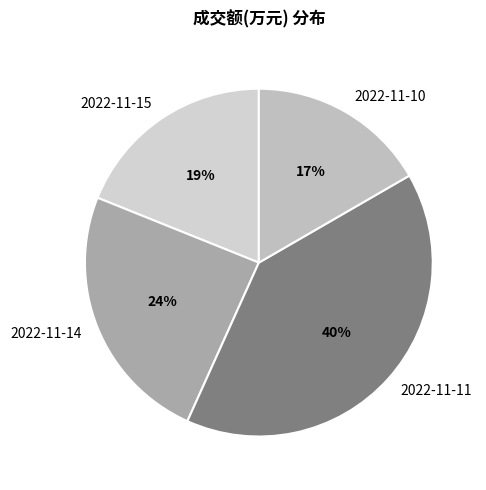

How many segments does this pie chart have?

4